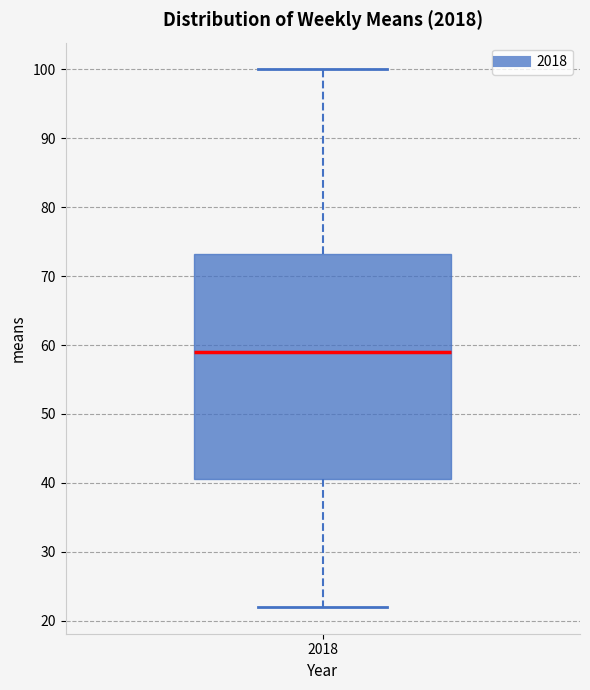

Transcribe this box plot: give where the median line is, the range the box spans, and where the two whiskers end, as read against the y-axis. The values are not printed on the chart, so give them approximately, as read against the axis.

median 59, box 41 to 73, whiskers 22 to 100